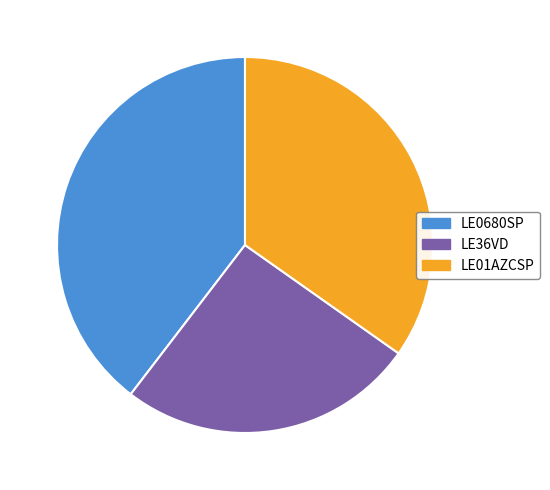

The LE36VD slice represents 14% of the pie. True or false?

False